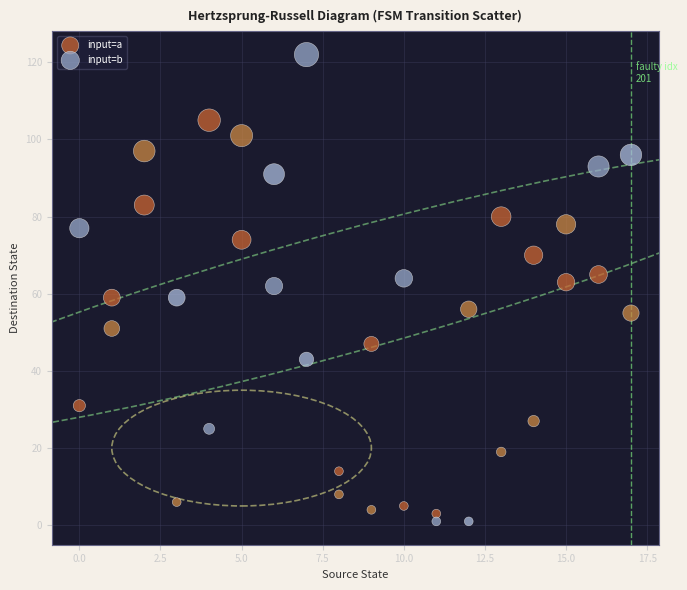

Which series contains the highest Y value?

input=b